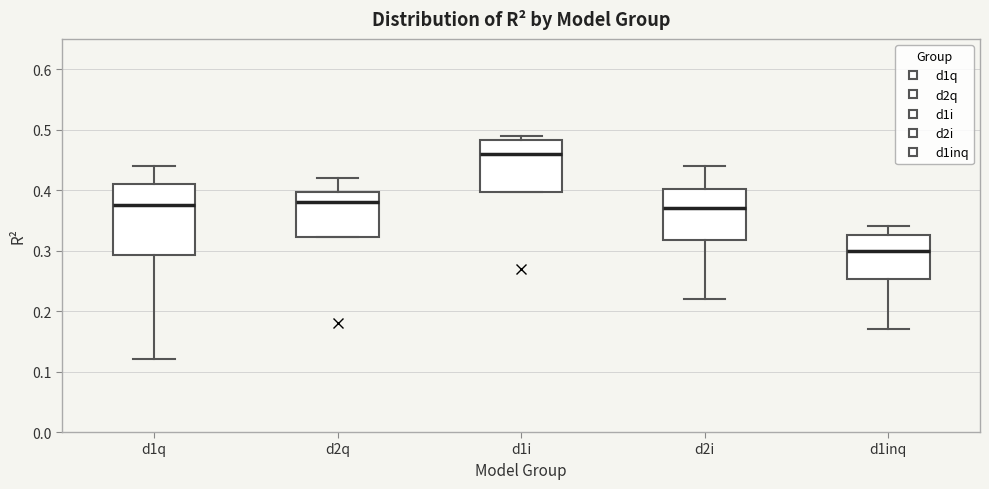

Which box has the lowest median line?

d1inq